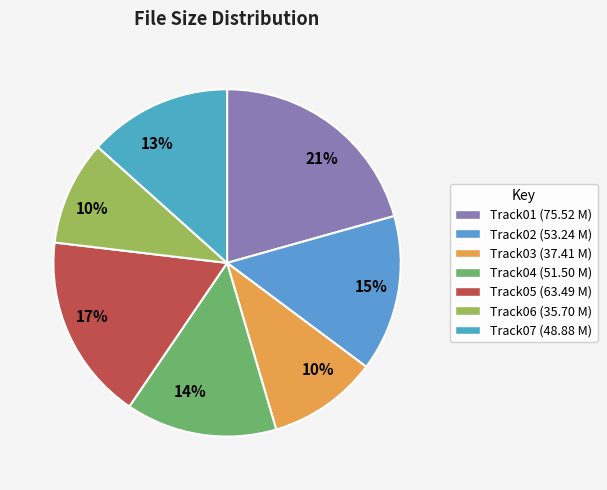

Rank the categories by value from highest to lowest.

/Track01.flac, /Track05.flac, /Track02.flac, /Track04.flac, /Track07.flac, /Track03.flac, /Track06.flac